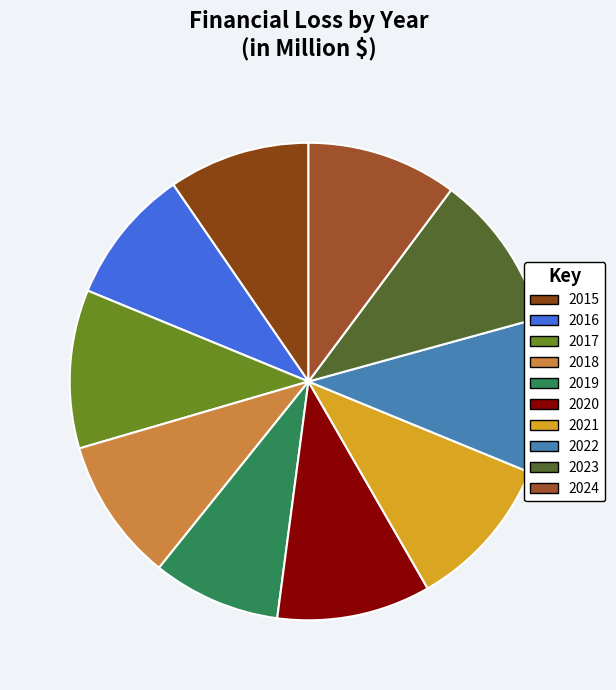

Approximately how many times larger is the value at 2016 compared to 2020?

0.9